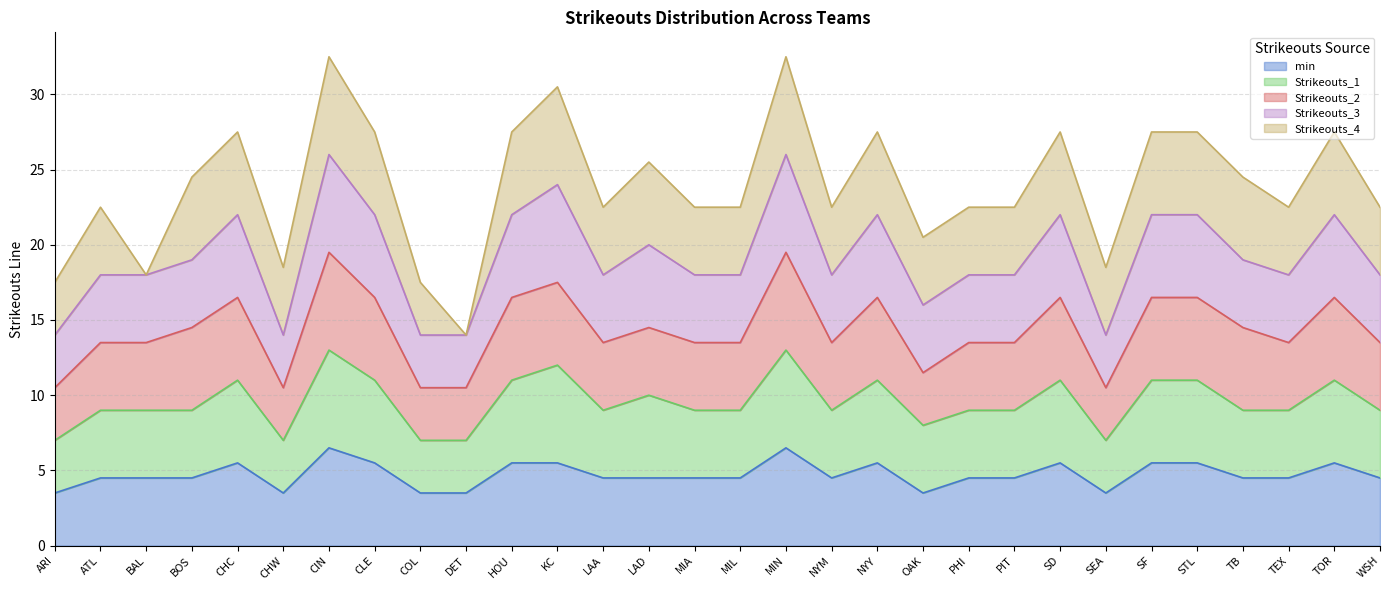

Does the chart display data point markers on the line(s)?

No